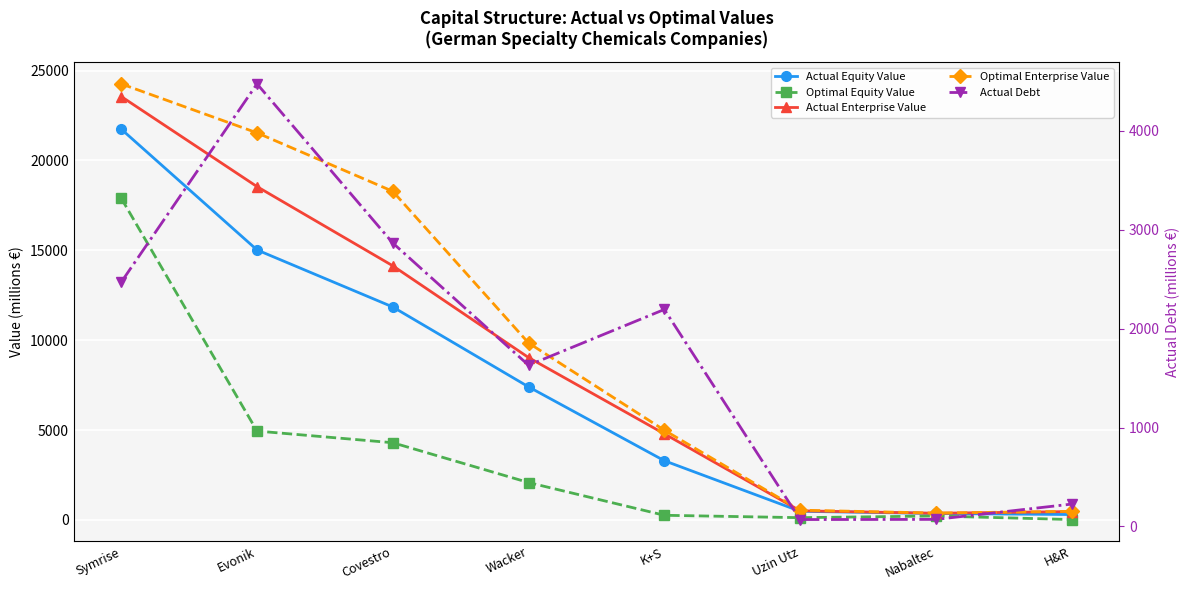

True or false: Actual Equity Value and Actual Enterprise Value intersect in this chart.

False